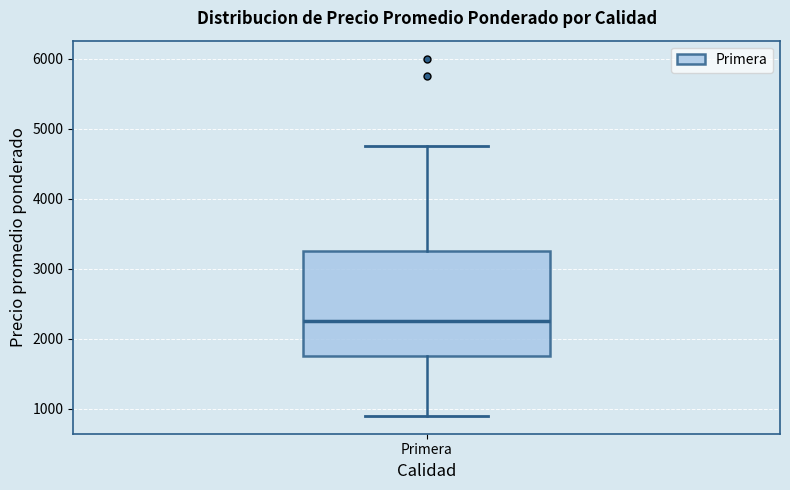

Read this box plot against the y-axis: the position of the median line, the range covered by the box, and the ends of both whiskers. The values are not printed on the chart, so give them approximately, as read against the axis.

median 2300, box 1800 to 3300, whiskers 900 to 4800